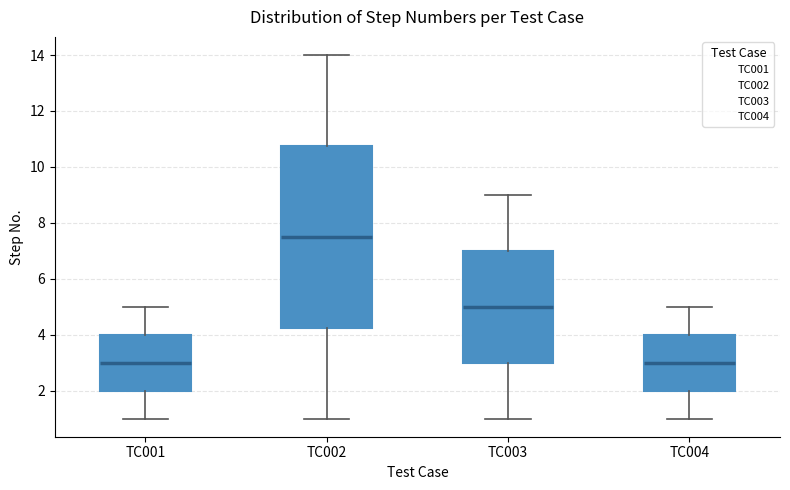

Reading left to right, read every box against the y-axis: the position of its median line, the range the box covers, and the ends of its whiskers. The values are not printed on the chart, so give them approximately, as read against the axis.

TC001: median 3.0, box 2.0 to 4.0, whiskers 1.0 to 5.0
TC002: median 7.6, box 4.2 to 10.8, whiskers 1.0 to 14.0
TC003: median 5.0, box 3.0 to 7.0, whiskers 1.0 to 9.0
TC004: median 3.0, box 2.0 to 4.0, whiskers 1.0 to 5.0